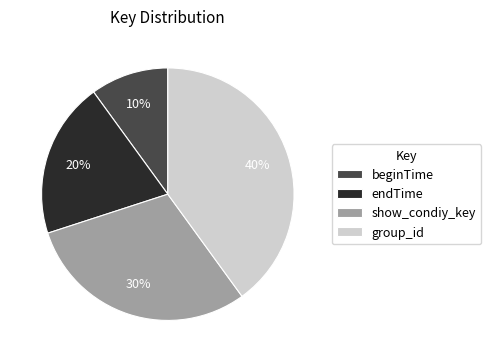

How many segments does this pie chart have?

4